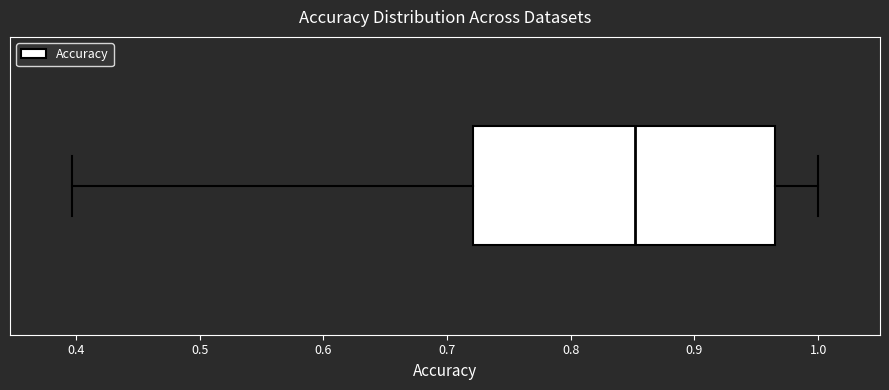

Read this box plot against the x-axis: the position of the median line, the range covered by the box, and the ends of both whiskers. The values are not printed on the chart, so give them approximately, as read against the axis.

median 0.85, box 0.72 to 0.97, whiskers 0.40 to 1.00